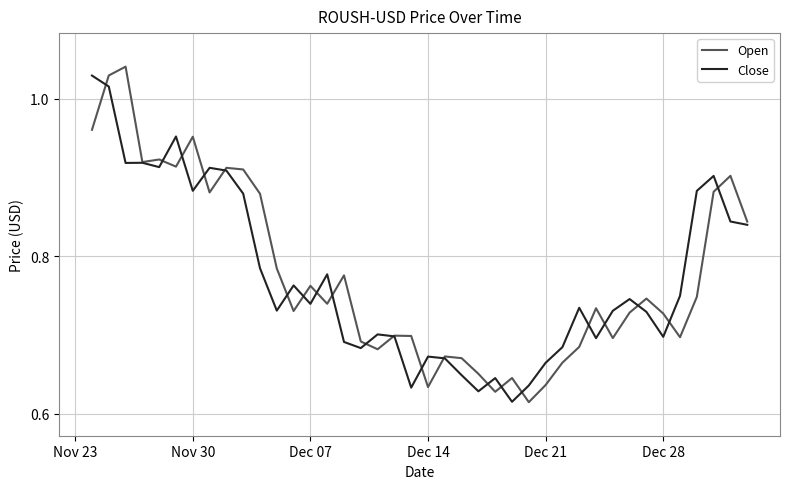

How many lines are shown in the chart?

2